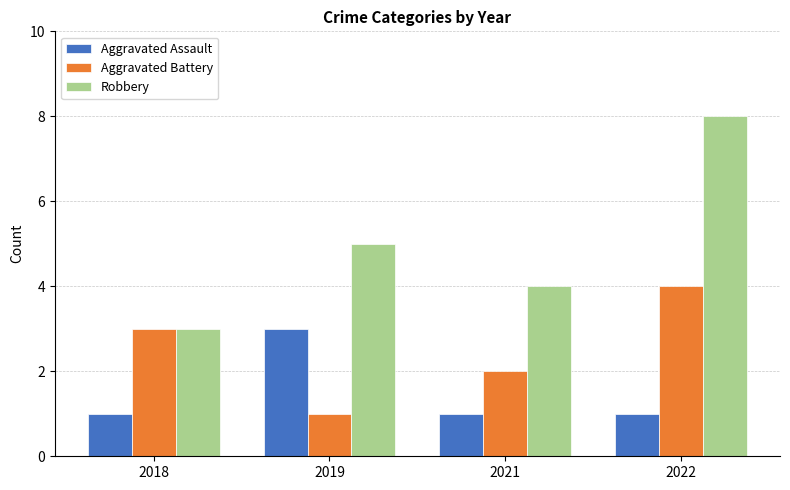

What is the total value across all series at 2019?

9